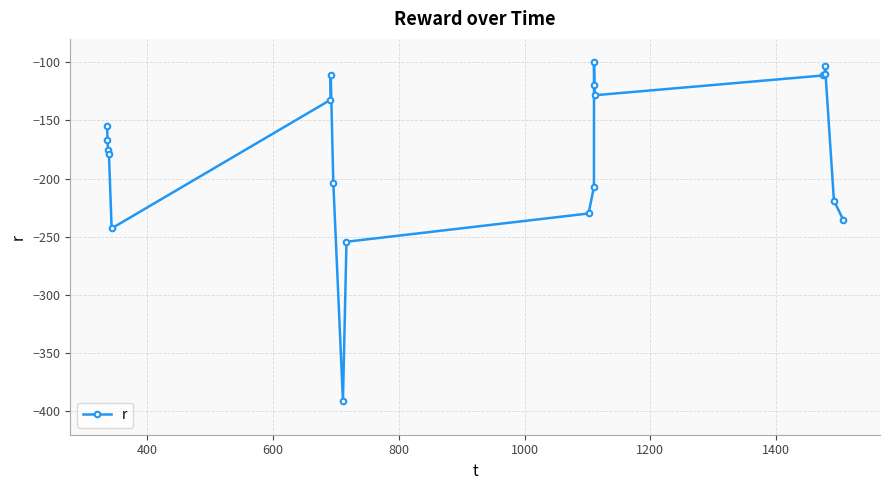

How many distinct data groups are displayed?

1